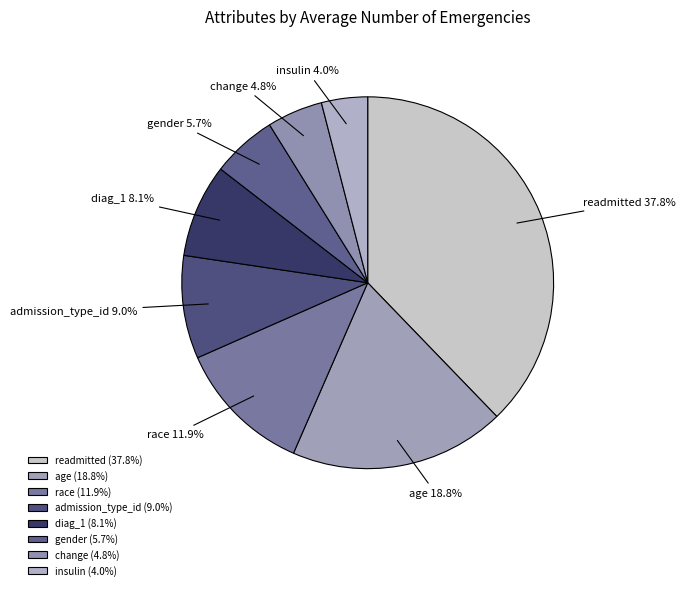

Combined, do age and admission_type_id account for over 50%?

No